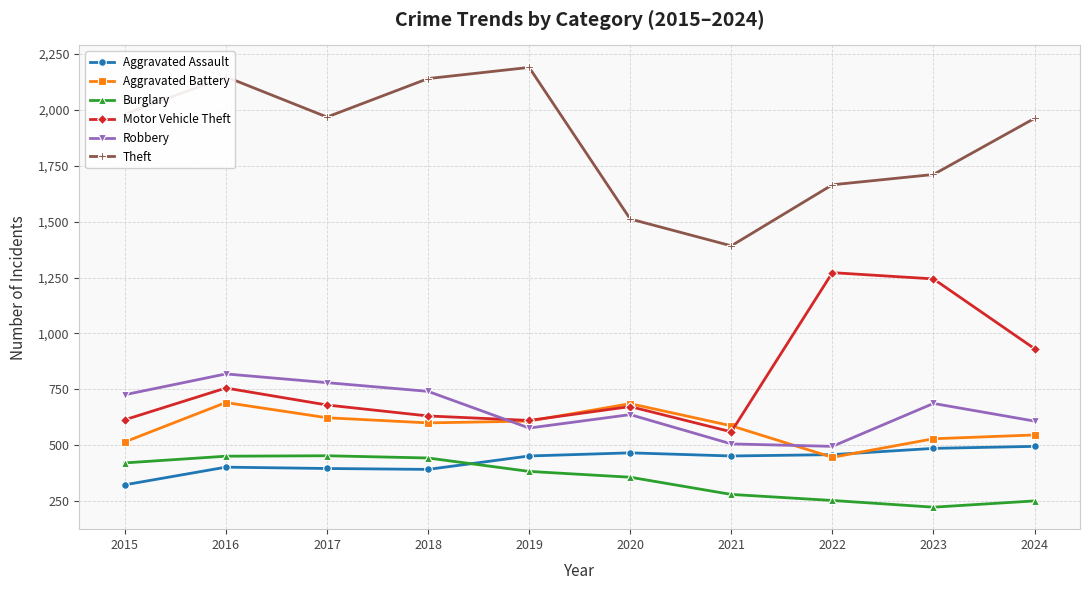

What is the value of the Aggravated Battery point at the 6th from the left?

686